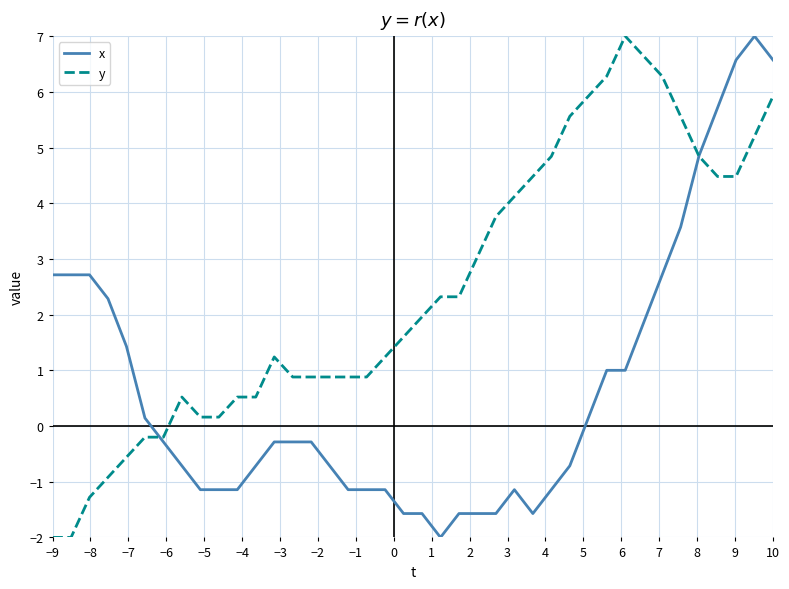

Does the chart have visible grid lines?

Yes